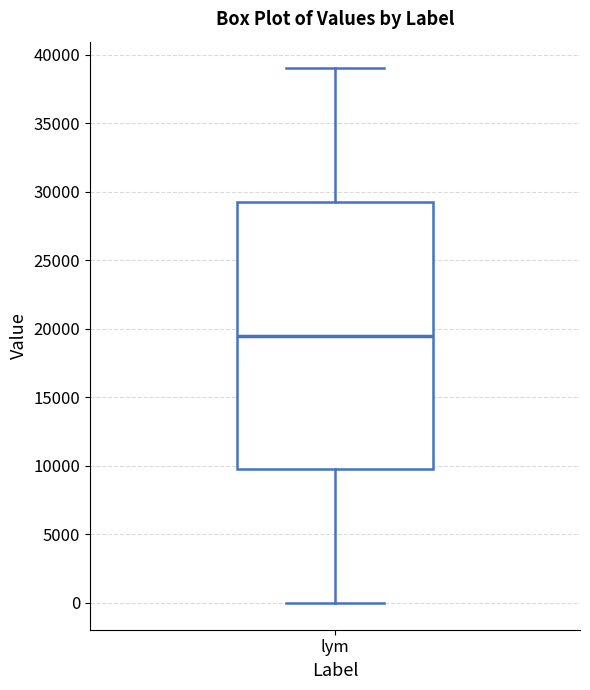

Where is the upper edge of the box for lym on the y-axis? The values are not printed on the chart, so give them approximately, as read against the axis.

29500